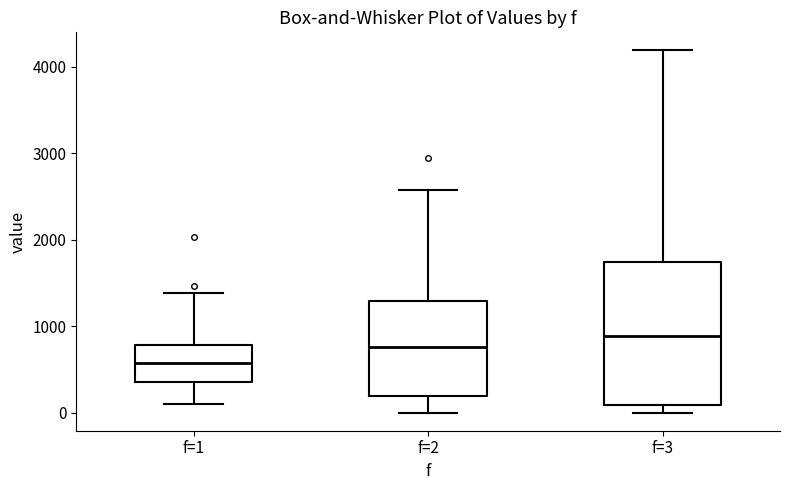

Which box has the highest median line?

f=3